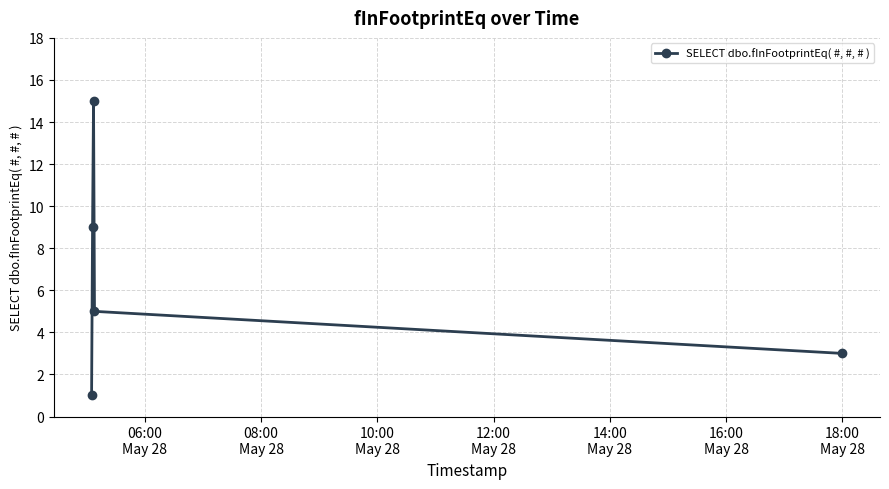

How many distinct data groups are displayed?

1